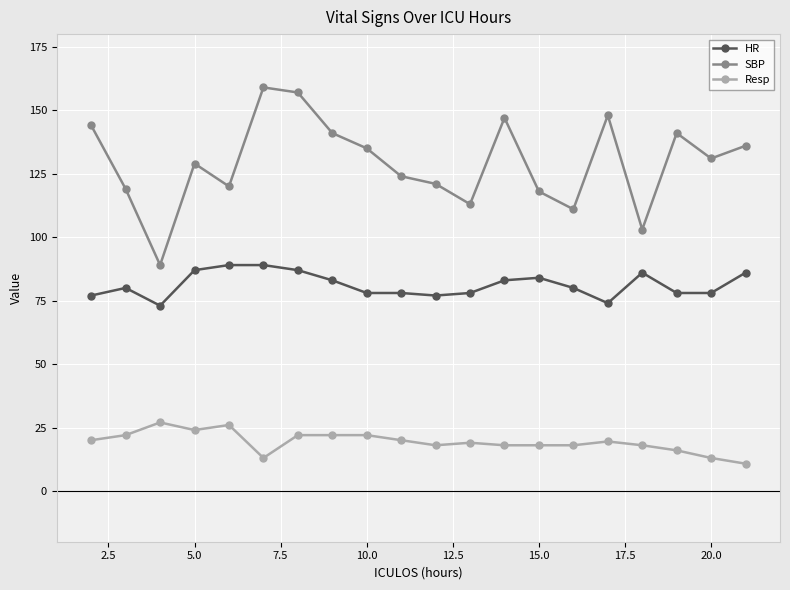

How many lines are shown in the chart?

3